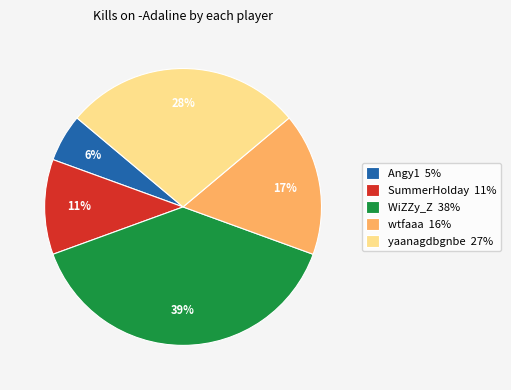

What is the ratio of the value at Angy1 5% to the value at SummerHolday 11%?

0.5